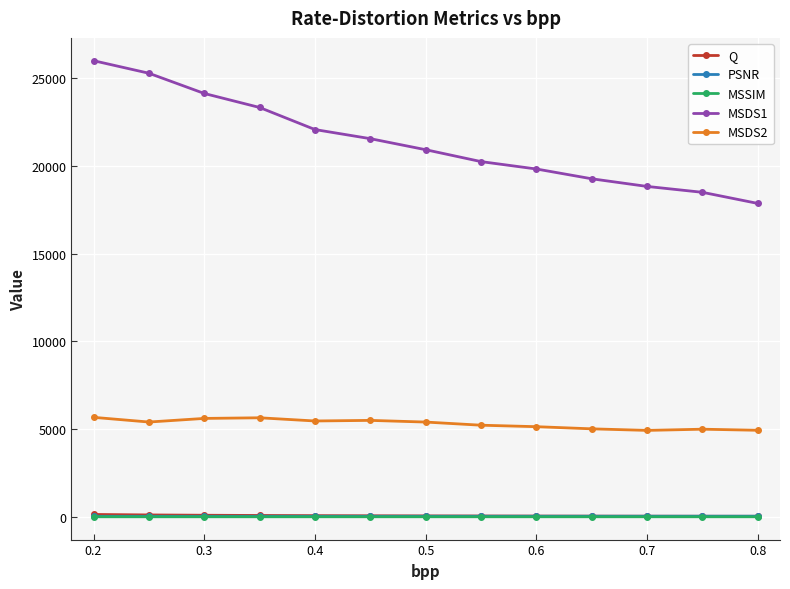

At how many categories does at least one series exceed 17140?

13